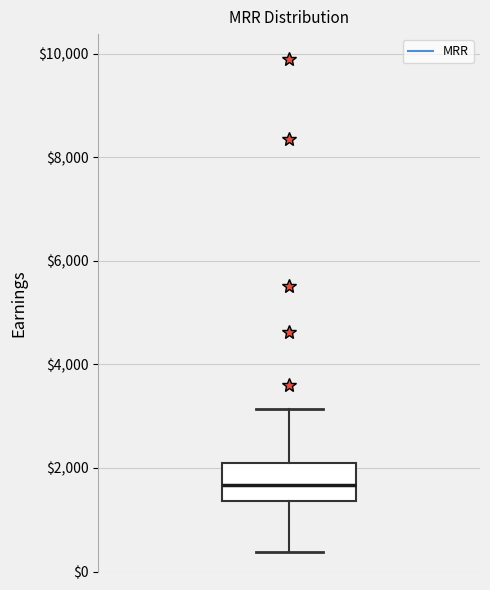

Read this box plot against the y-axis: the position of the median line, the range covered by the box, and the ends of both whiskers. The values are not printed on the chart, so give them approximately, as read against the axis.

median 1600, box 1400 to 2200, whiskers 400 to 3200